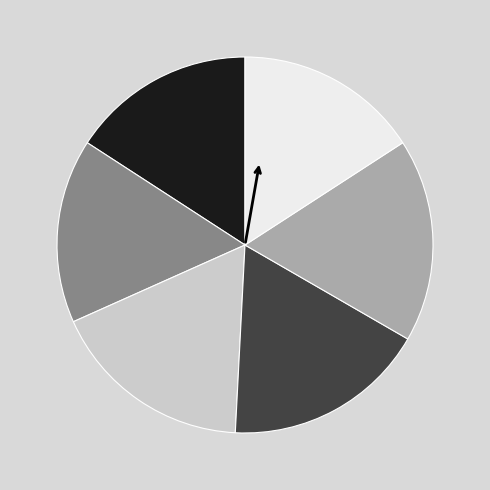

Is there a majority slice in this chart?

No